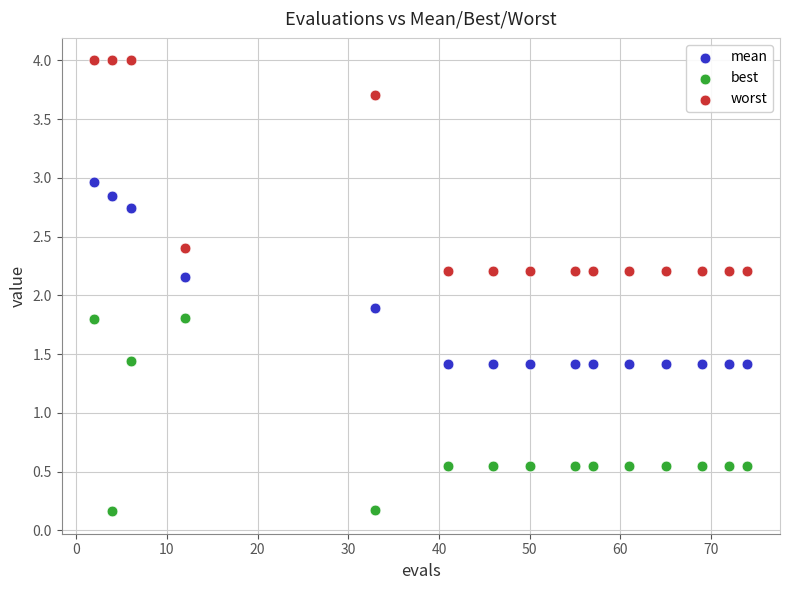

Which series contains the lowest Y value?

best